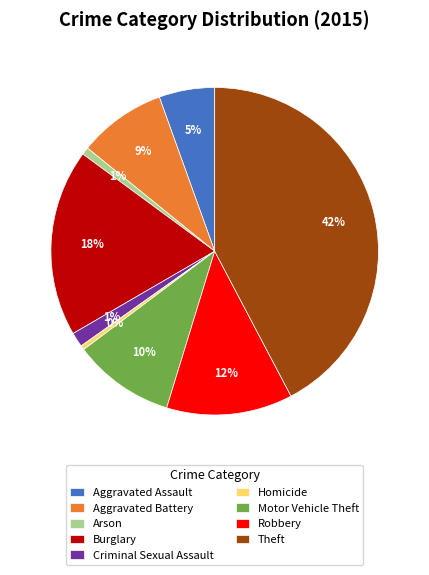

Does any single category account for the majority?

No